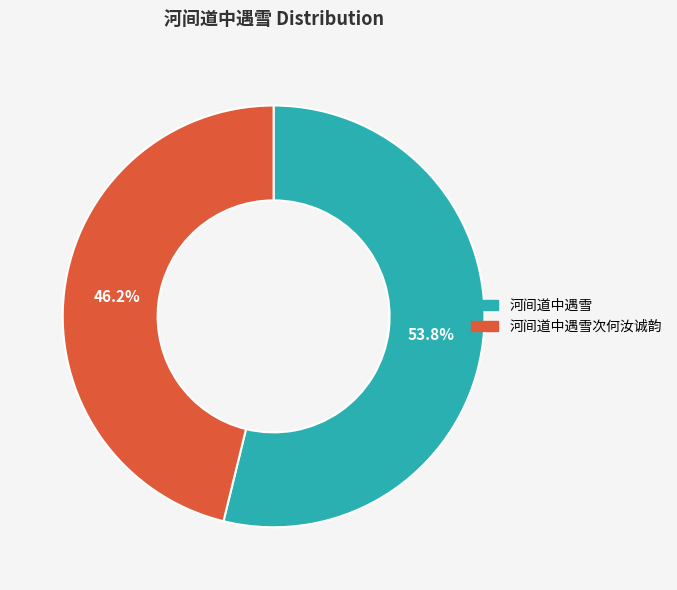

Is there a majority slice in this chart?

Yes